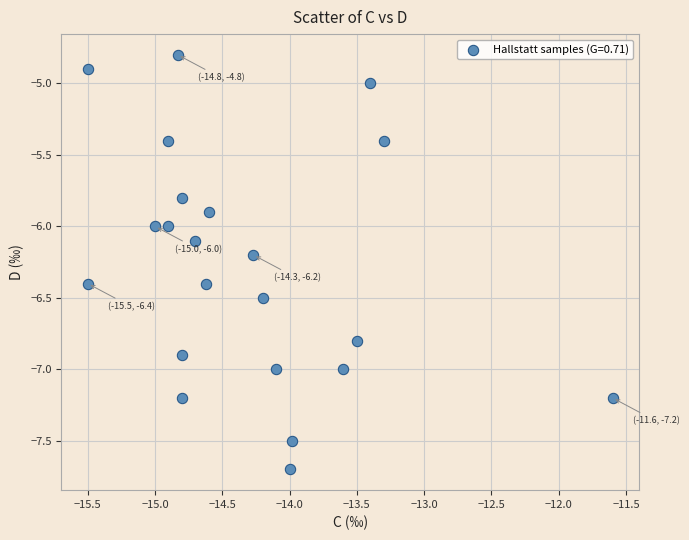

What is the range of Y values (max minus min)?

2.9